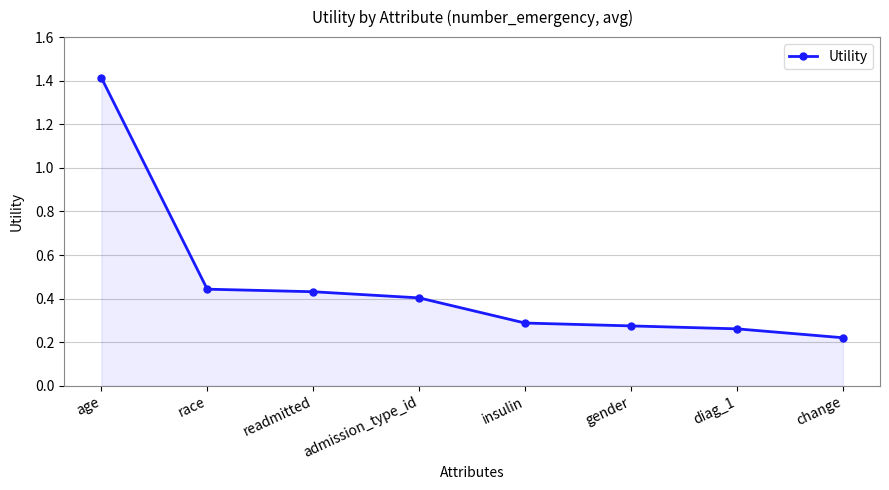

Does the chart have visible grid lines?

Yes